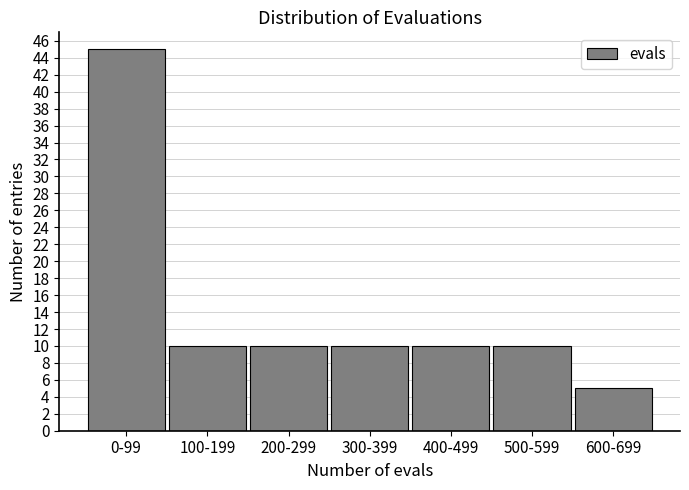

Reading right to left, transcribe all the data shown in this chart.

600-699=5	500-599=10	400-499=10	300-399=10	200-299=10	100-199=10	0-99=45